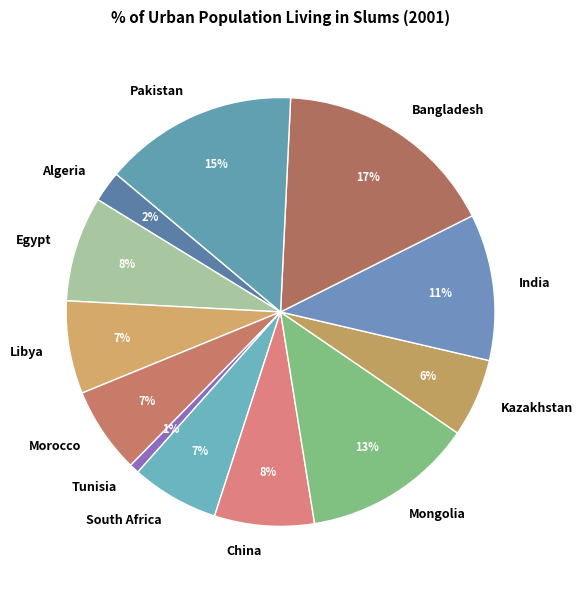

To the nearest percent, what is the difference between the Libya and Kazakhstan slice percentages?

1%